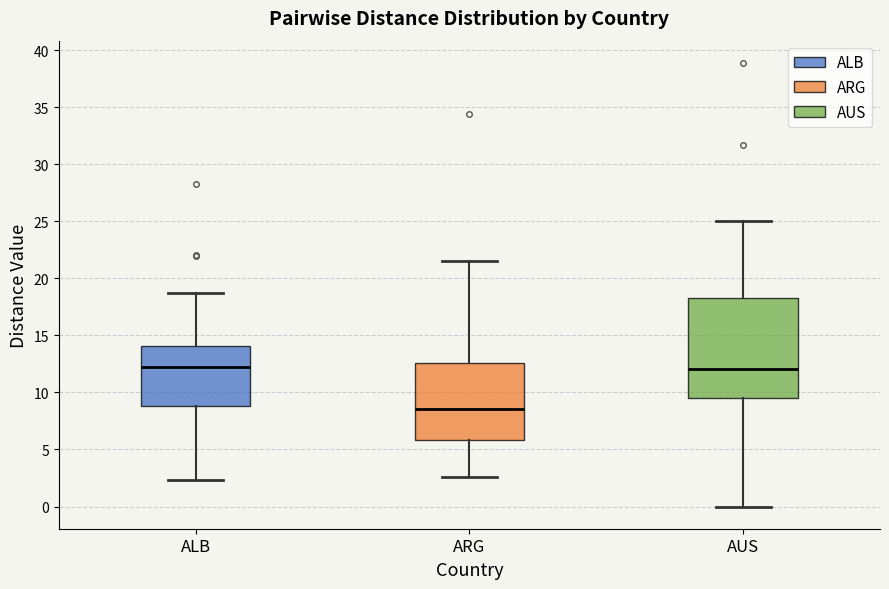

Reading left to right, transcribe this box plot: for each box, give where its median line is, the range the box spans, and where its two whiskers end, as read against the y-axis. The values are not printed on the chart, so give them approximately, as read against the axis.

ALB: median 12.5, box 9.0 to 14.0, whiskers 2.5 to 18.5
ARG: median 8.5, box 6.0 to 12.5, whiskers 2.5 to 21.5
AUS: median 12.0, box 9.5 to 18.0, whiskers 0.0 to 25.0